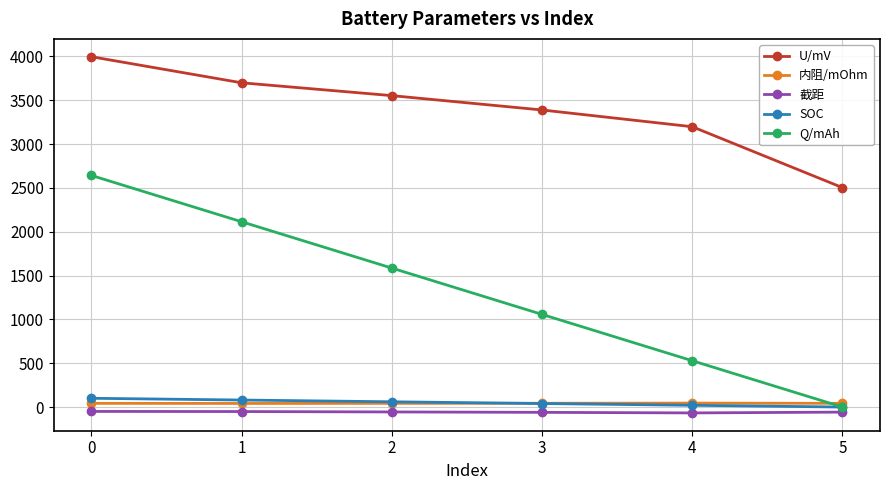

What is the minimum value for U/mV?

2503.3